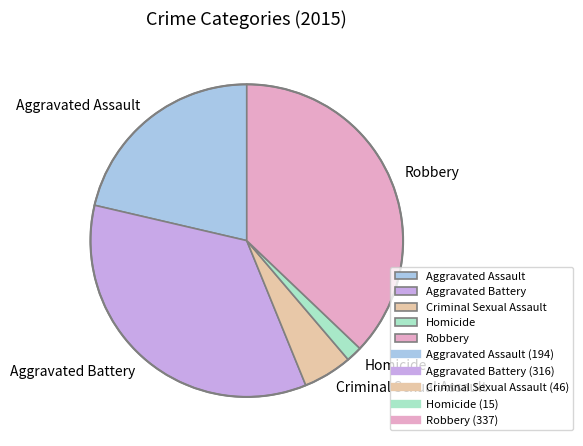

True or false: Aggravated Assault accounts for 13% of the total.

False